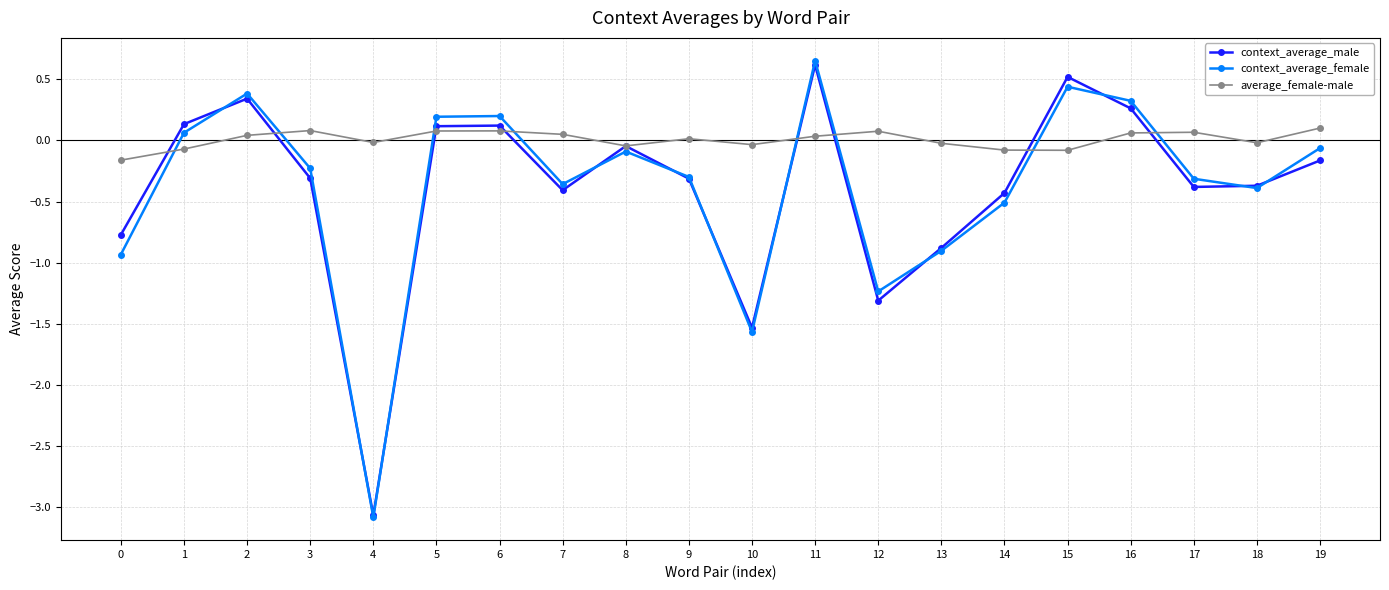

Which category has the lowest value in the context_average_male series?

4